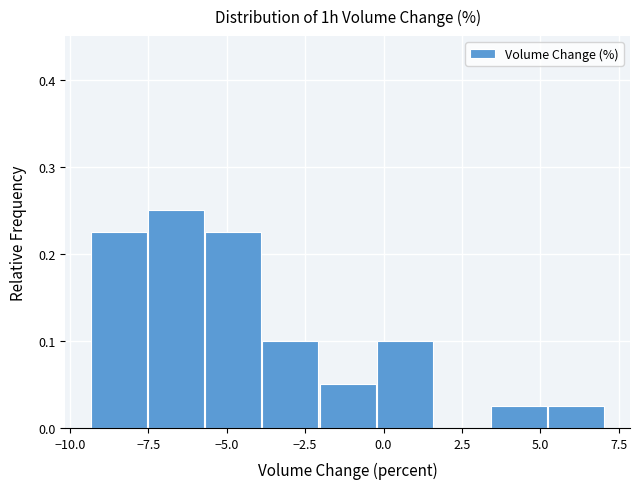

Around what value on the x-axis is the tallest bar? Give the approximate position of its centre, as read against the axis.

-6.5